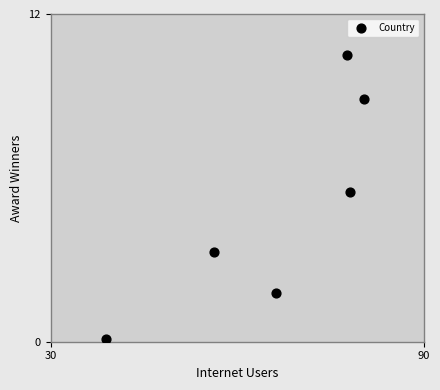

What is the range of Y values (max minus min)?

10.4